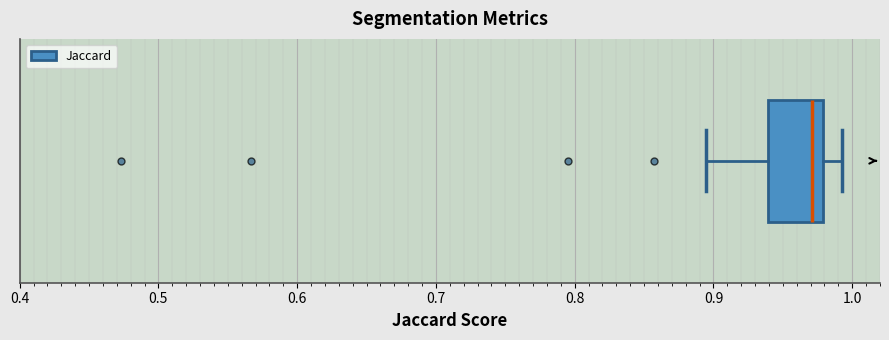

Read this box plot against the x-axis: the position of the median line, the range covered by the box, and the ends of both whiskers. The values are not printed on the chart, so give them approximately, as read against the axis.

median 0.97, box 0.94 to 0.98, whiskers 0.89 to 0.99